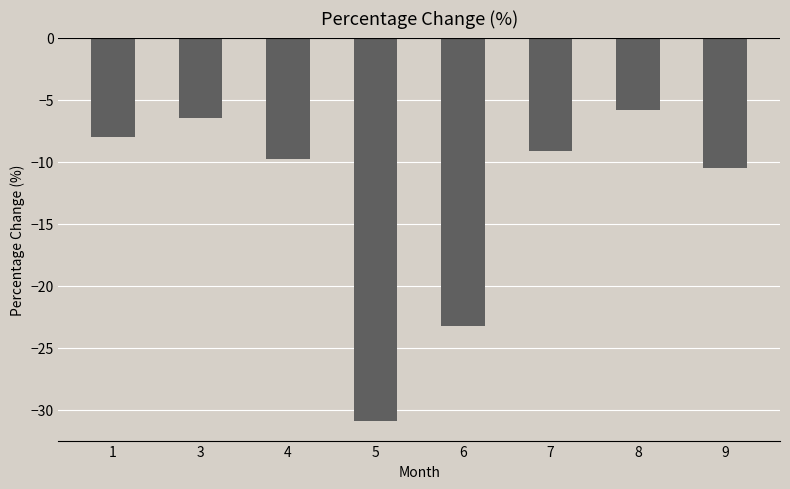

Between 1 and 8, which is larger?

8